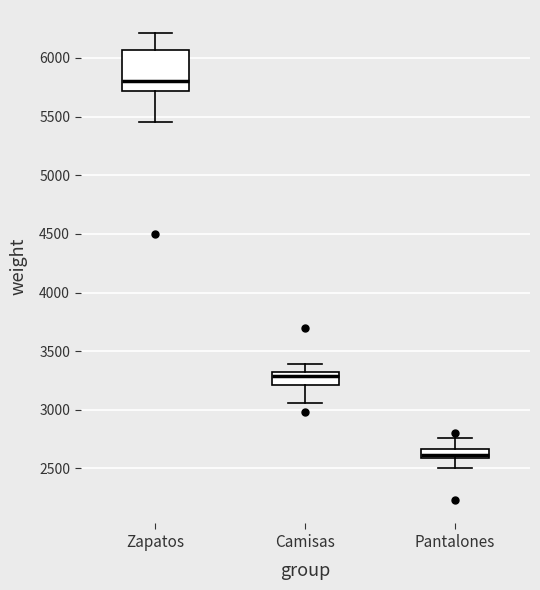

Reading left to right, read every box against the y-axis: the position of its median line, the range the box covers, and the ends of its whiskers. The values are not printed on the chart, so give them approximately, as read against the axis.

Zapatos: median 5800, box 5700 to 6050, whiskers 5450 to 6200
Camisas: median 3300 (just below the box's upper edge), box 3200 to 3300, whiskers 3050 to 3400
Pantalones: median 2600 (just above the box's lower edge), box 2600 to 2650, whiskers 2500 to 2750